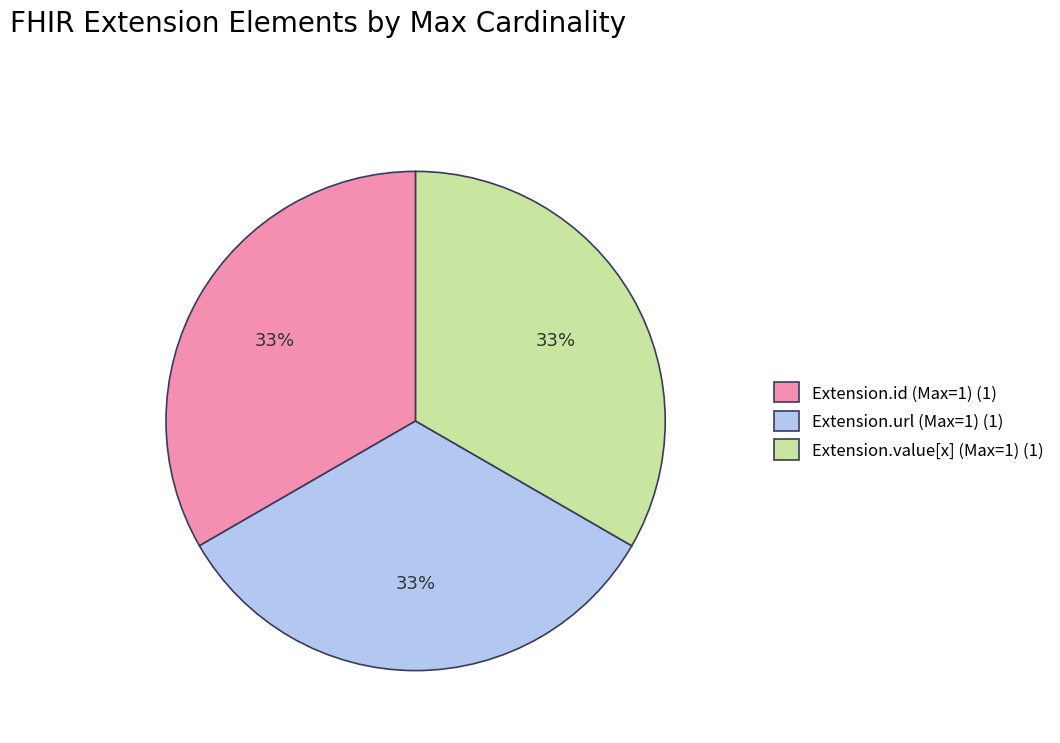

Is there any slice that represents more than half of the pie?

No